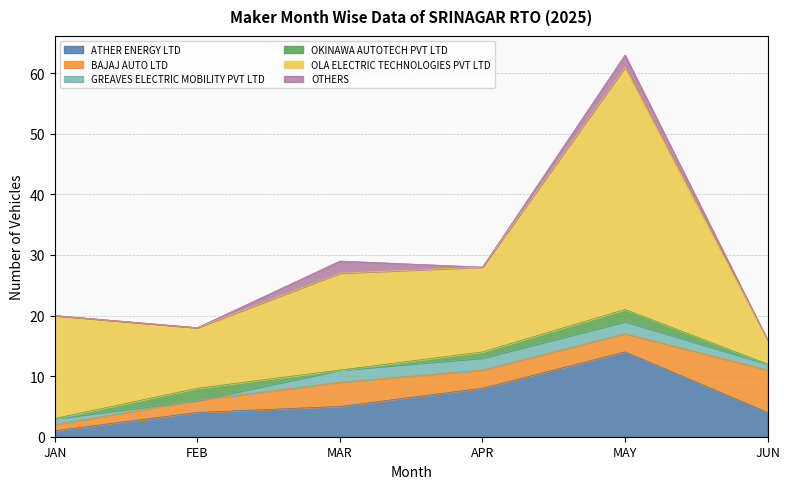

What are all the series names shown in the legend?

ATHER ENERGY LTD, BAJAJ AUTO LTD, GREAVES ELECTRIC MOBILITY PVT LTD, OKINAWA AUTOTECH PVT LTD, OLA ELECTRIC TECHNOLOGIES PVT LTD, OTHERS